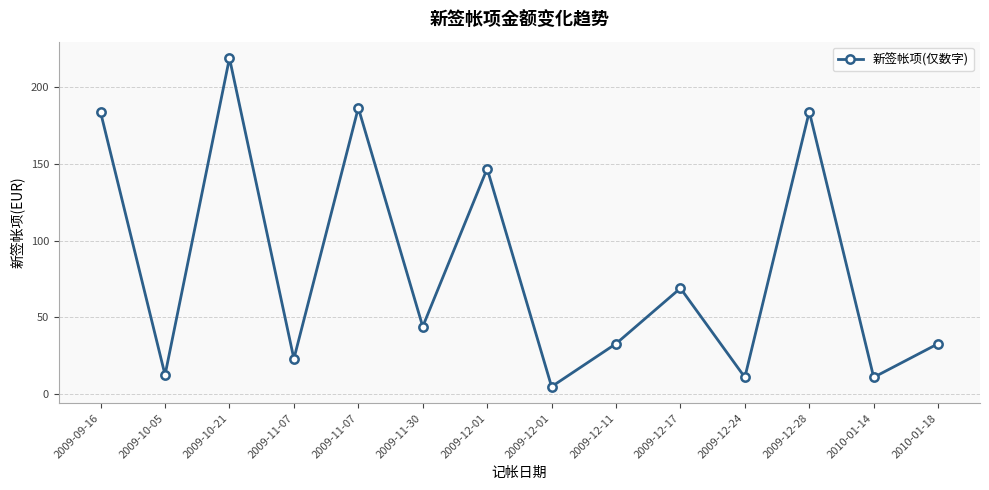

How many points are lower than both their immediate neighbors (excluding endpoints)?

6